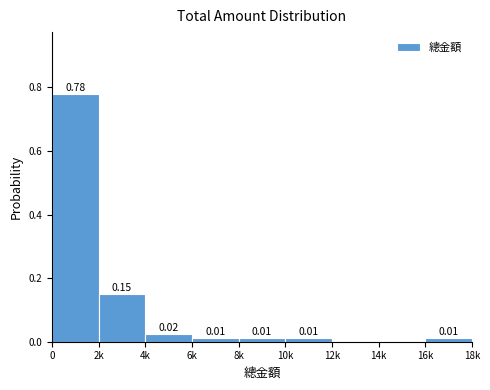

Which has a higher value, 8k or 12k?

8k